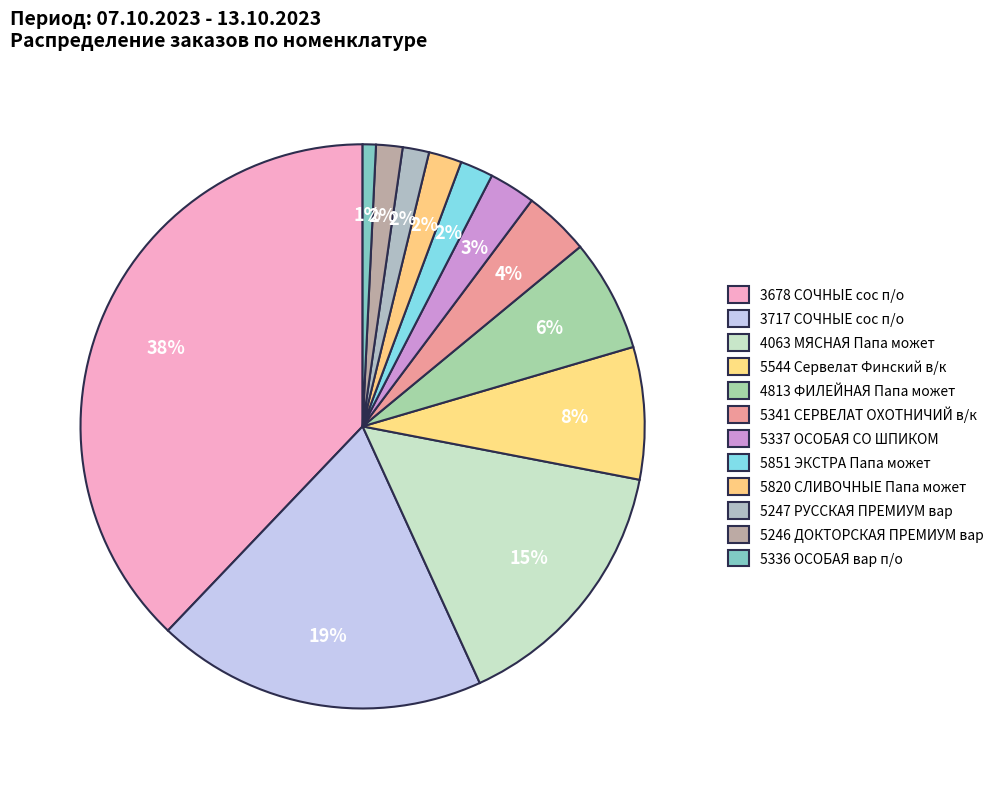

To the nearest percent, what is the average slice percentage?

8%